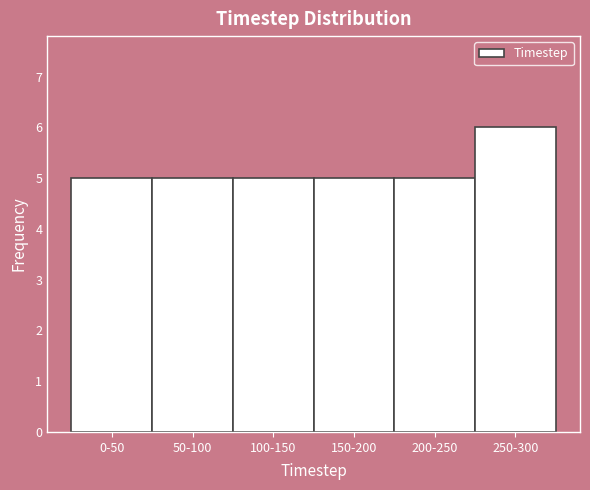

Reading right to left, what are all the values shown in this chart?

250-300=6	200-250=5	150-200=5	100-150=5	50-100=5	0-50=5